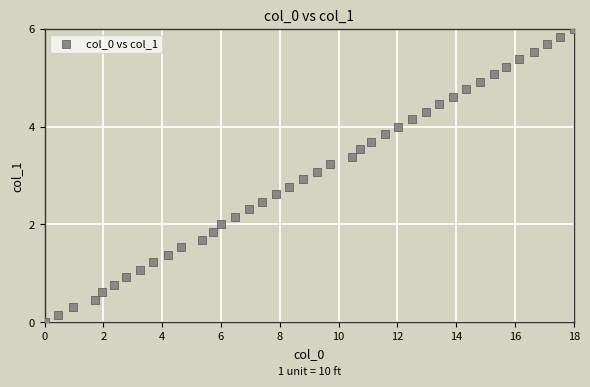

What is the range of X values (max minus min)?

18.0